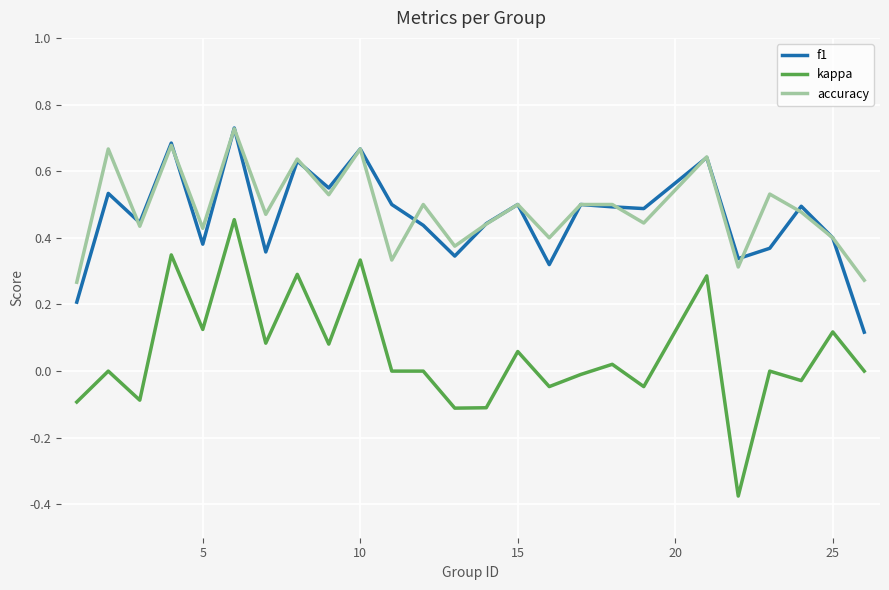

True or false: kappa and accuracy cross at least once.

False